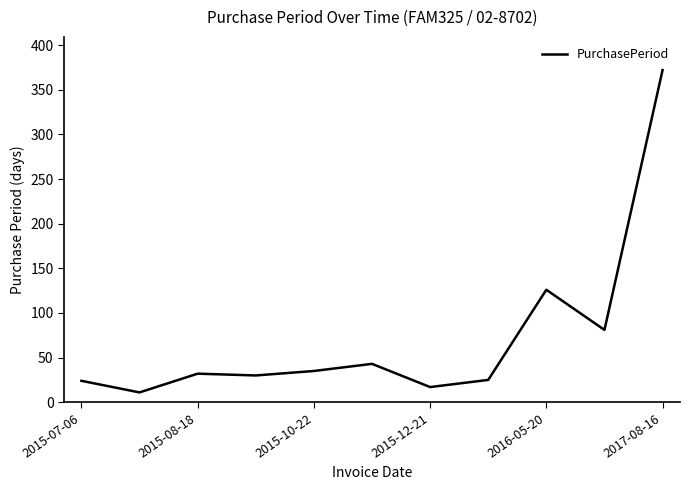

What is the maximum value shown in the chart?

372